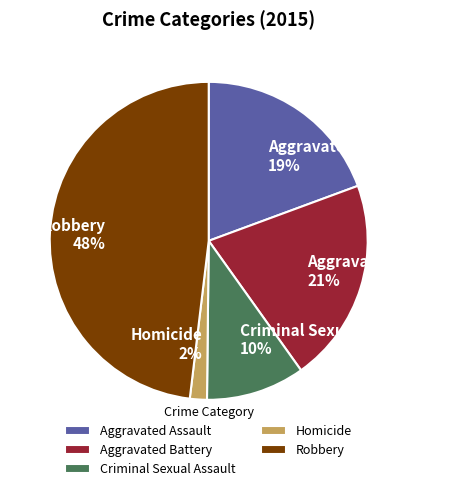

What is the ratio of the value at Criminal Sexual Assault to the value at Aggravated Battery?

0.5